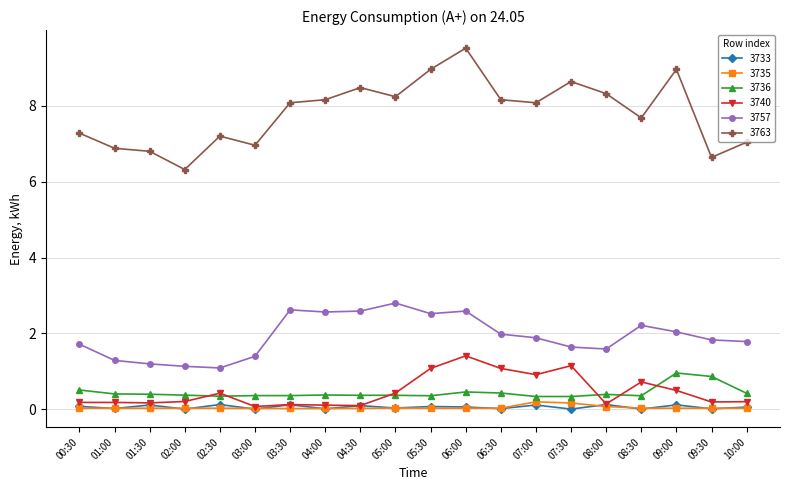

True or false: 3763 and 3733 intersect in this chart.

False